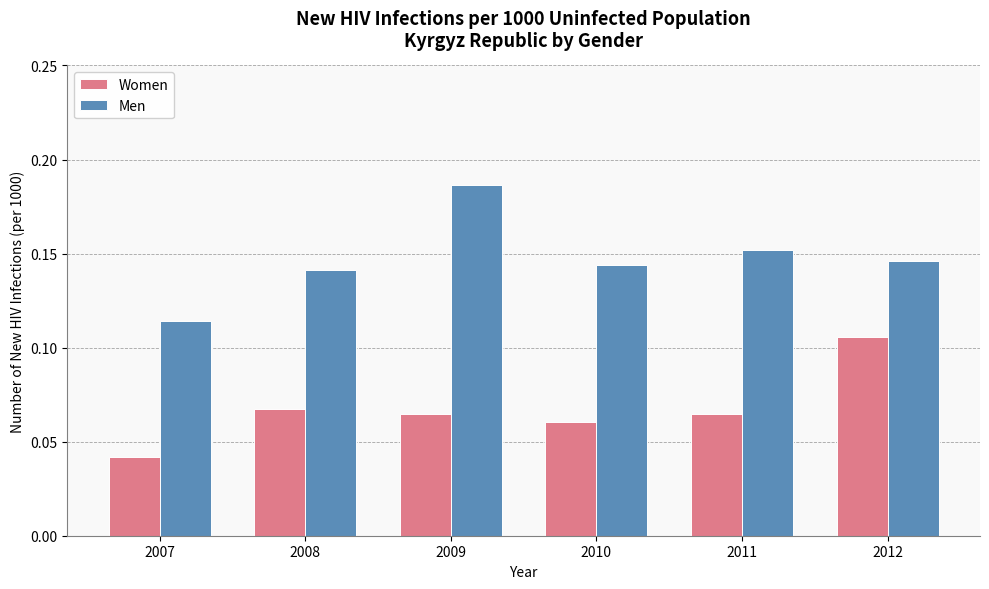

What are all the series names shown in the legend?

Women, Men